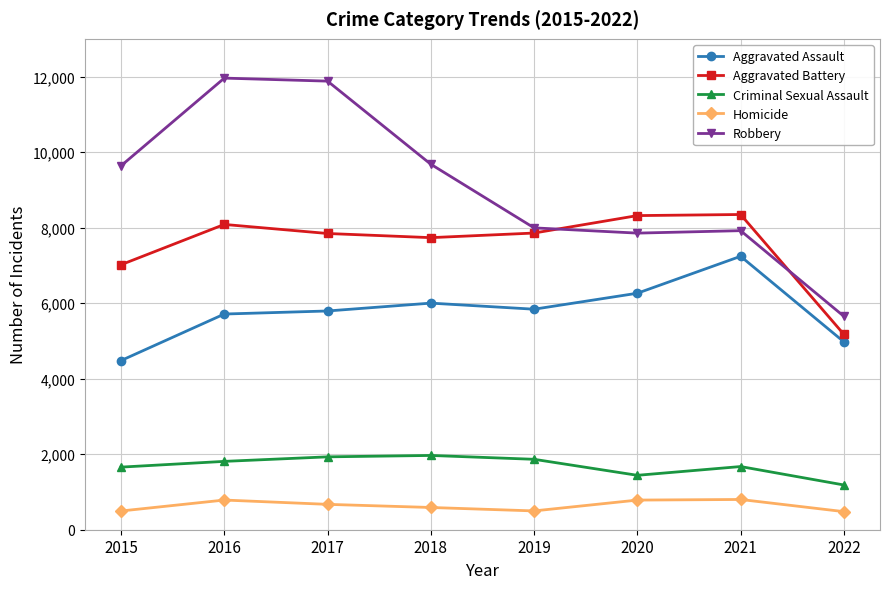

True or false: Homicide and Aggravated Assault cross at least once.

False